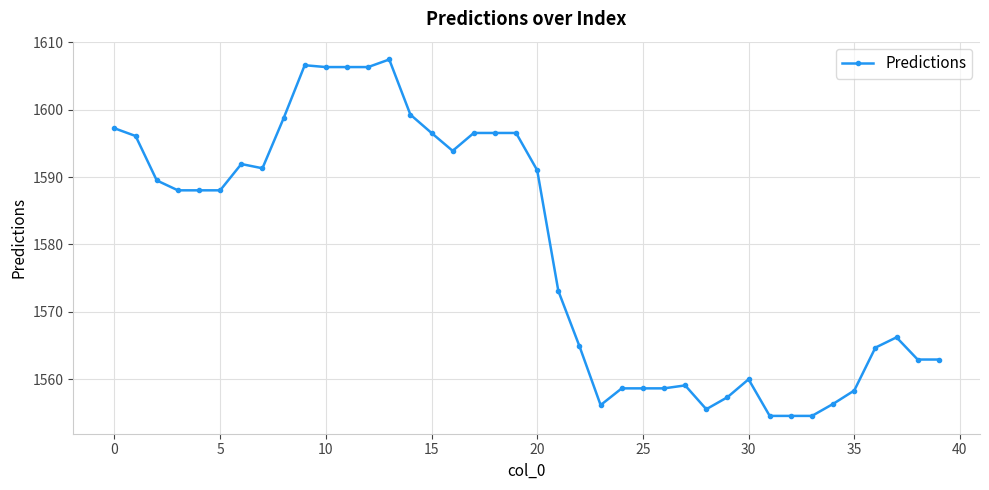

What is the greatest value displayed?

1607.4